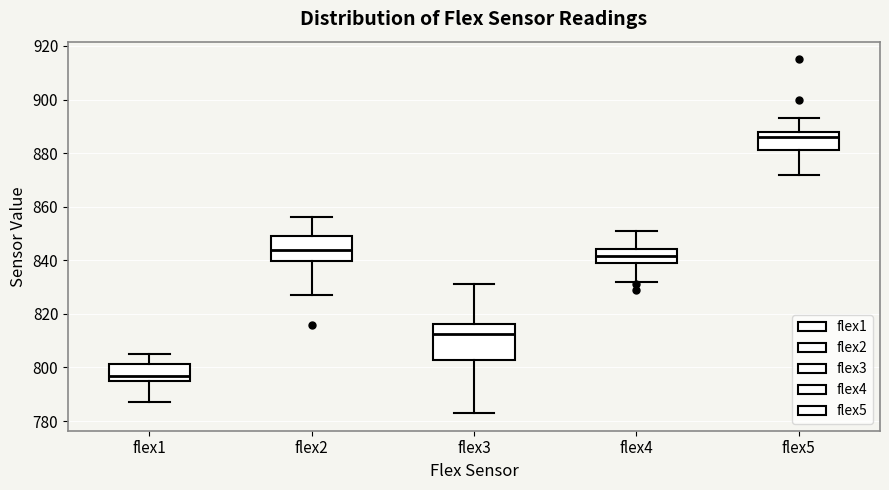

Where does the upper whisker of the box for flex2 end on the y-axis? The values are not printed on the chart, so give them approximately, as read against the axis.

856